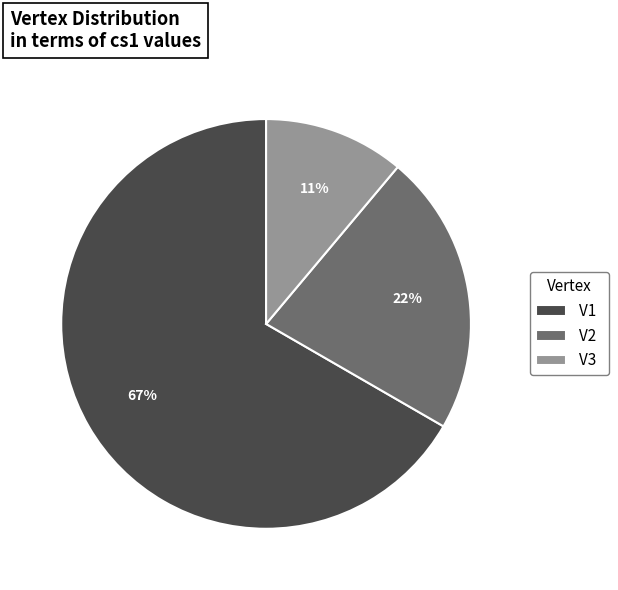

The V1 slice represents 77% of the pie. True or false?

False